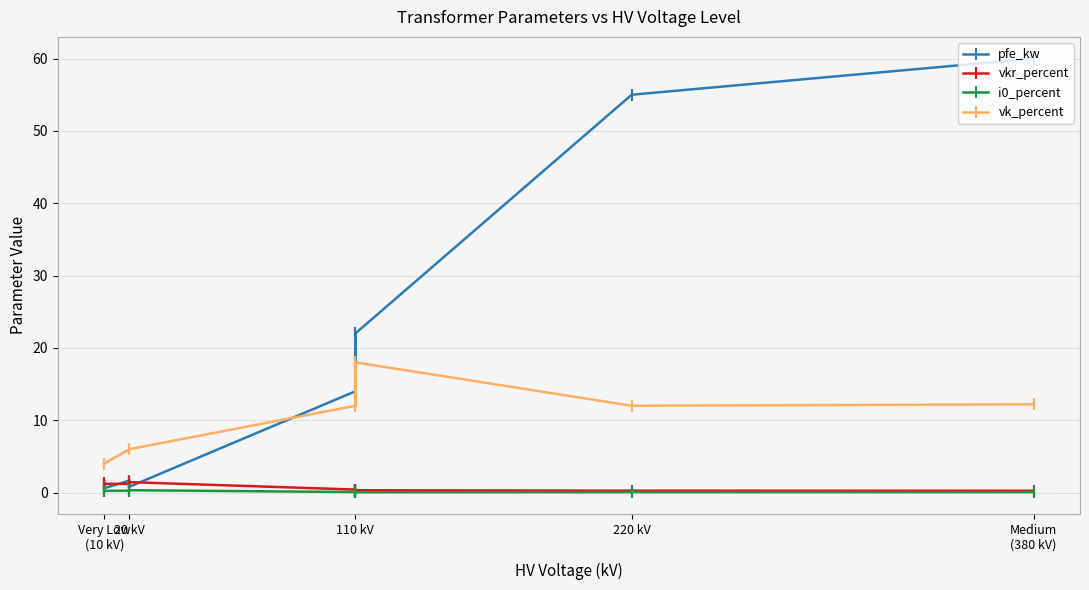

True or false: vkr_percent and i0_percent cross at least once.

False